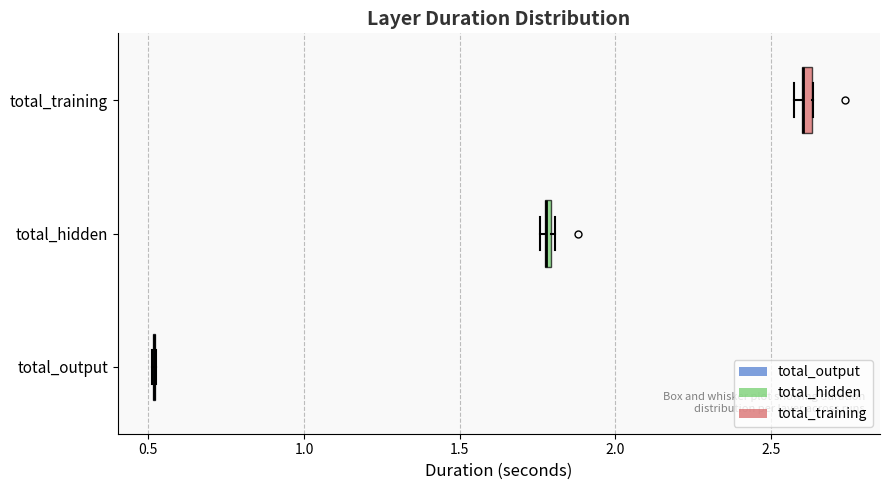

Where is the left edge of the box for total_training on the x-axis? The values are not printed on the chart, so give them approximately, as read against the axis.

2.60